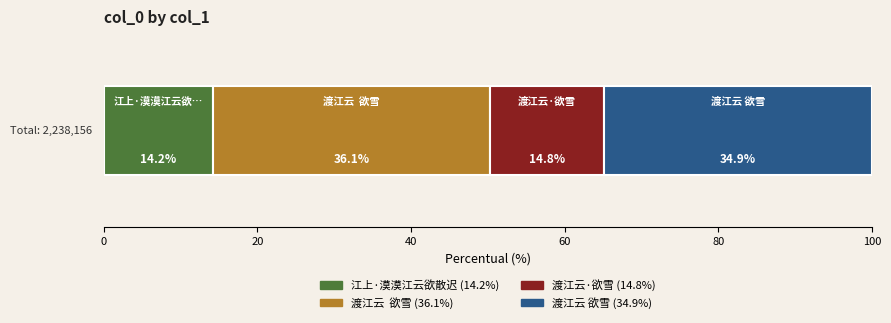

What is the label of the 1st bar from the left?

江上·漠漠江云欲散迟